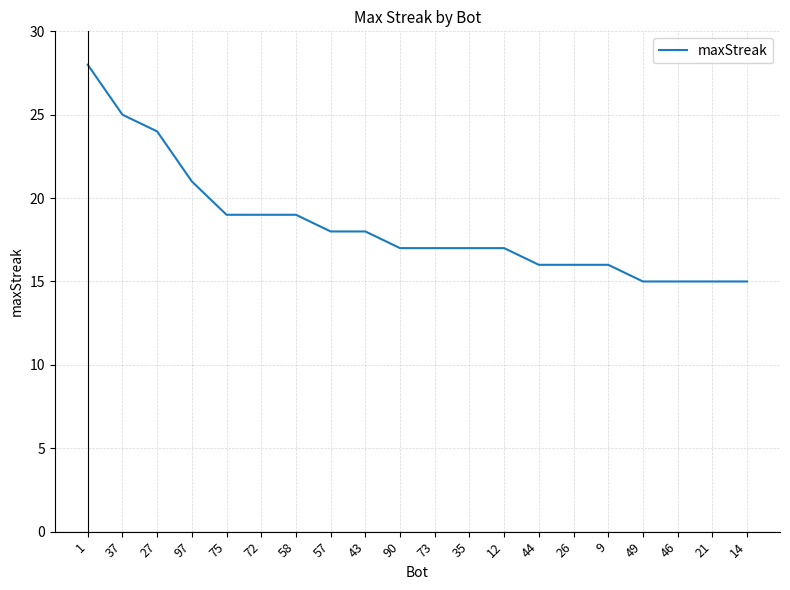

At which label is the value closest to 21?

97